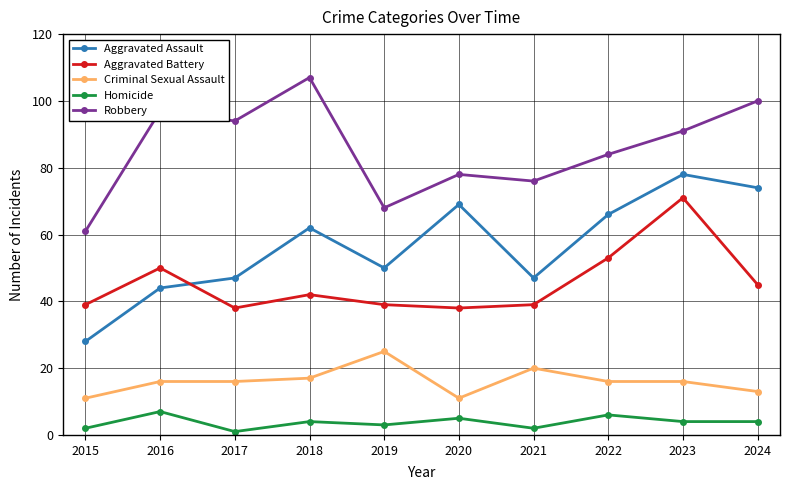

True or false: Robbery has a value of 151 at 2022.

False